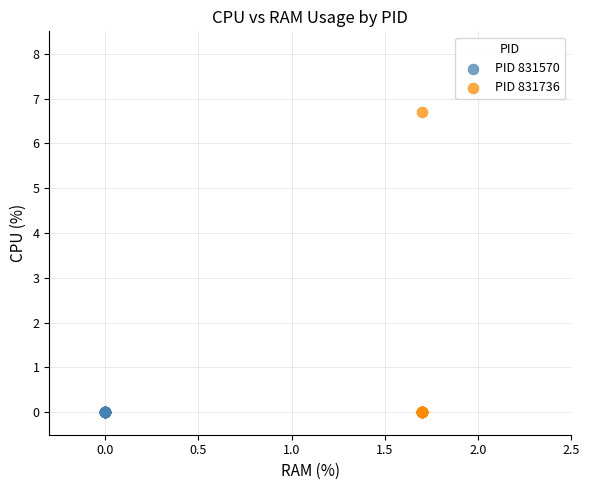

Which series reaches the maximum Y coordinate?

PID 831736